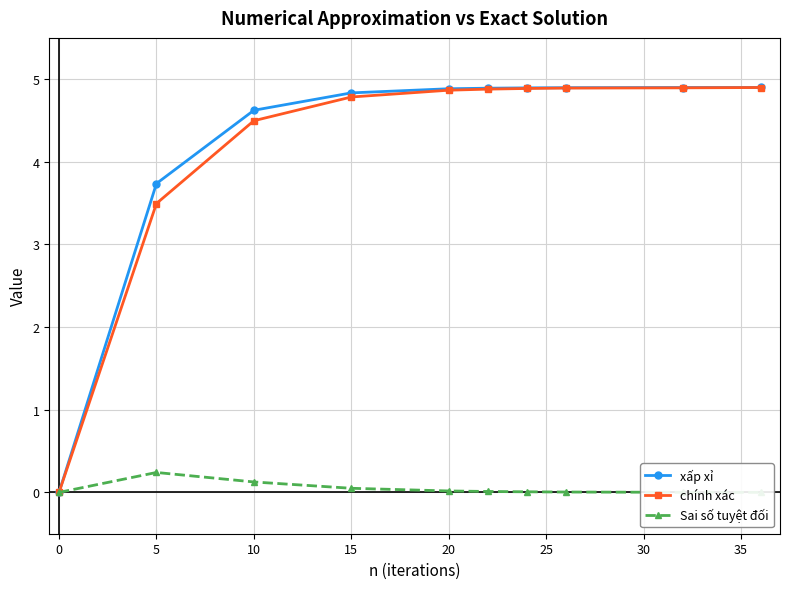

At how many categories does at least one series exceed 3?

9